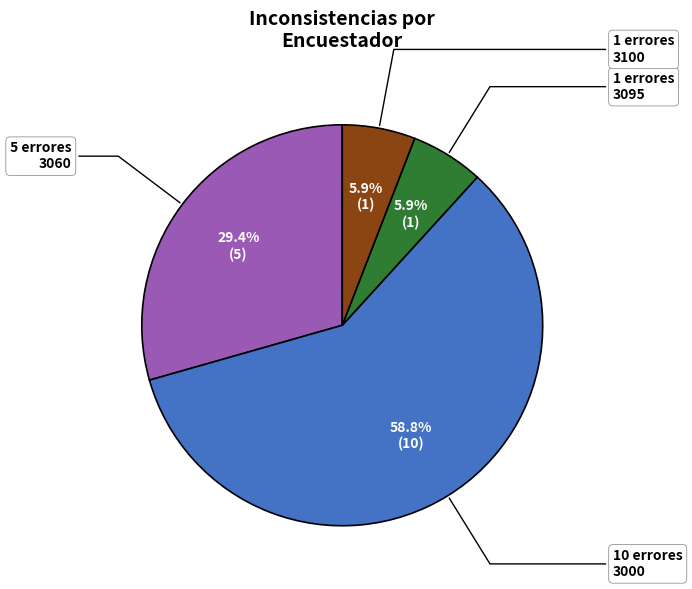

Is there any slice that represents more than half of the pie?

Yes